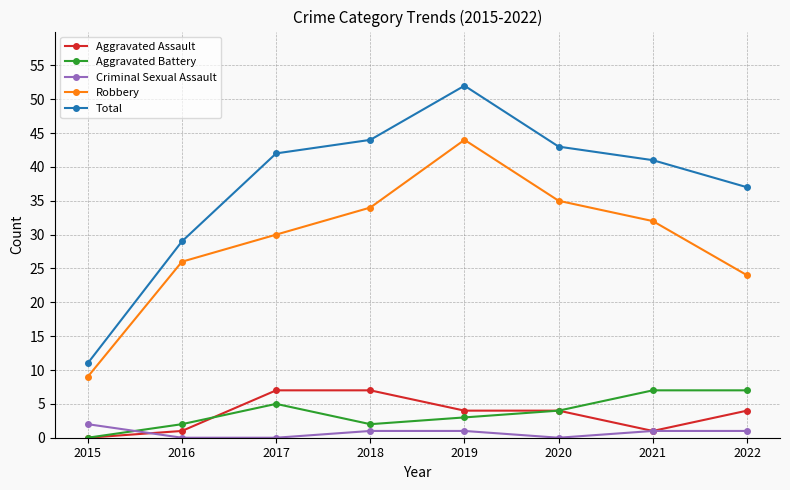

At which category does the chart reach its peak across all series?

2019